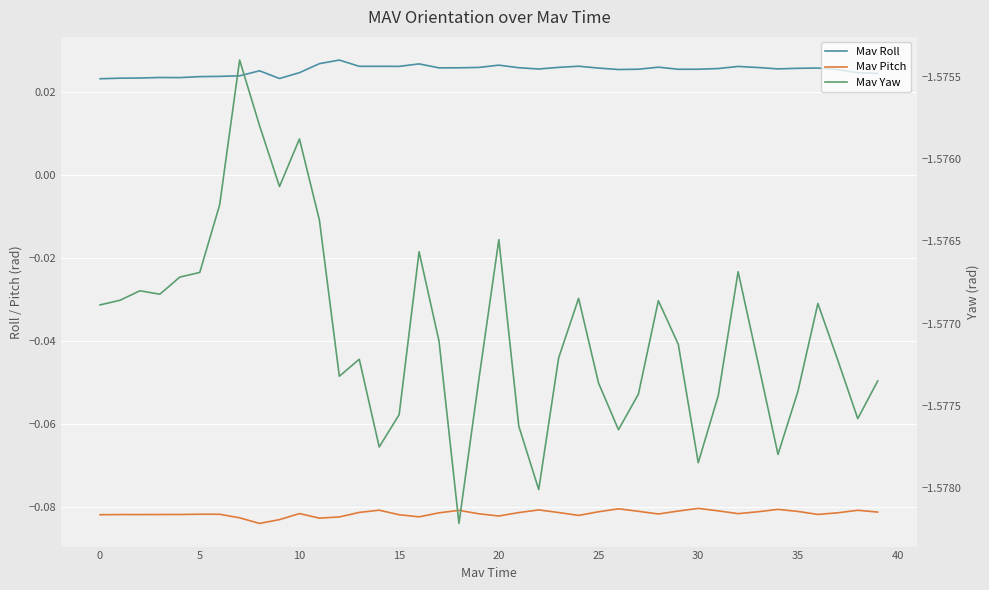

What is the minimum value shown in the chart?

-1.6